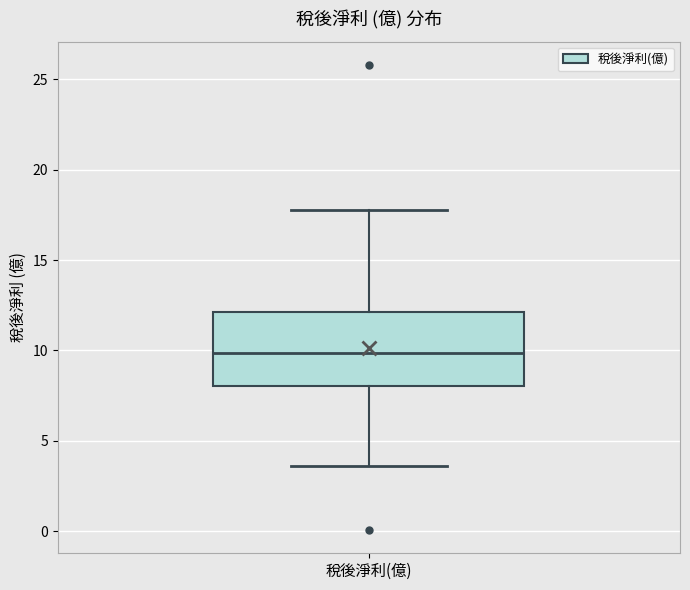

Transcribe this box plot: give where the median line is, the range the box spans, and where the two whiskers end, as read against the y-axis. The values are not printed on the chart, so give them approximately, as read against the axis.

median 10.0, box 8.0 to 12.0, whiskers 3.5 to 18.0